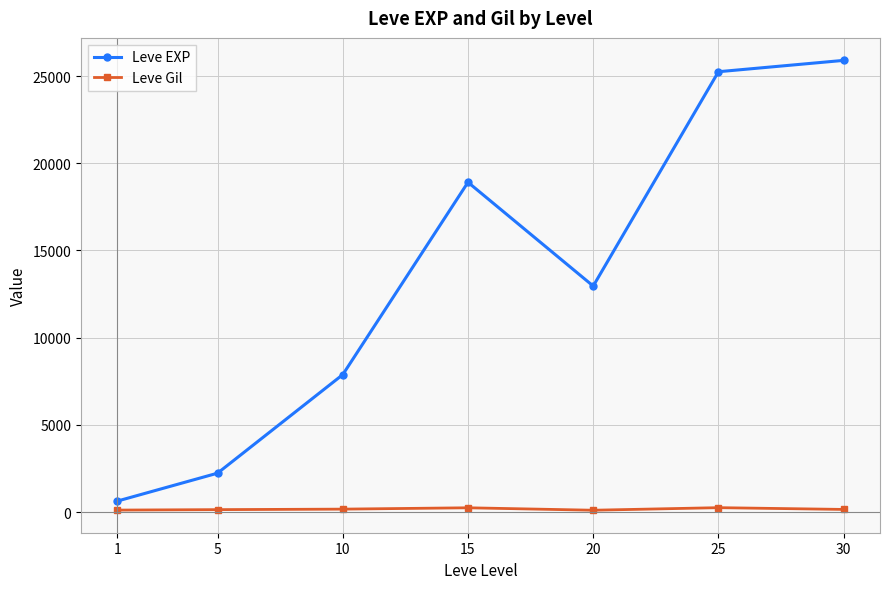

Is it true that Leve EXP equals 37967 at 25?

False